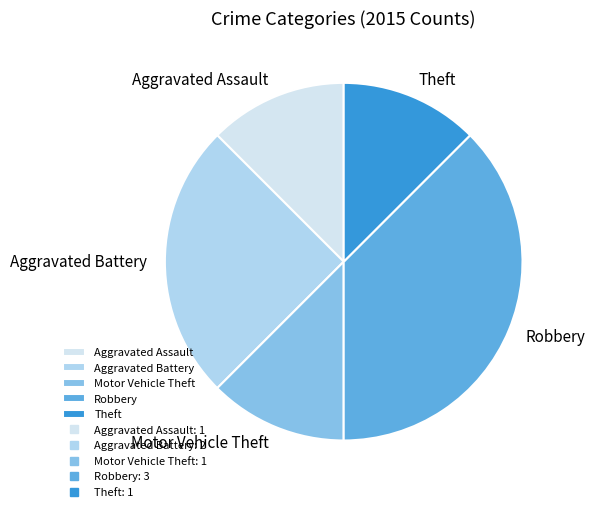

Combined, do Motor Vehicle Theft and Aggravated Assault account for over 50%?

No